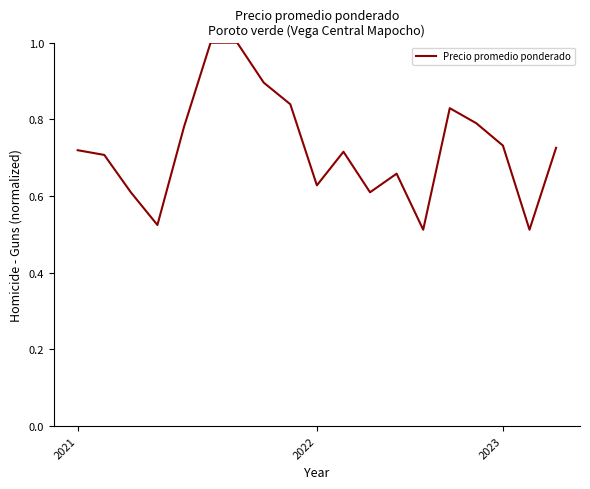

How many interior local valleys (lower than both neighbors) does the data have?

5